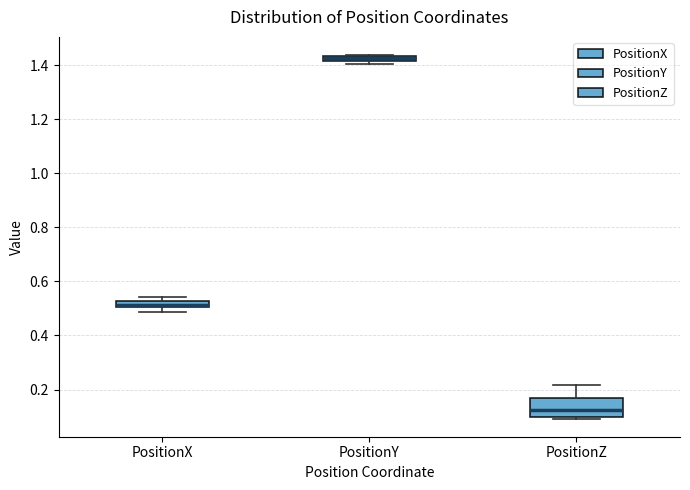

Comparing the boxes themselves (not the whiskers), which one is the tallest?

PositionZ